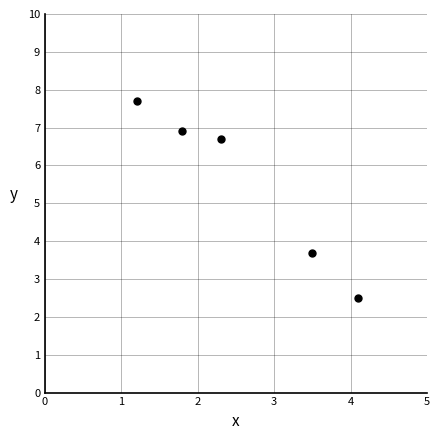

What Y value in the scatter plot is closest to 5?

3.7